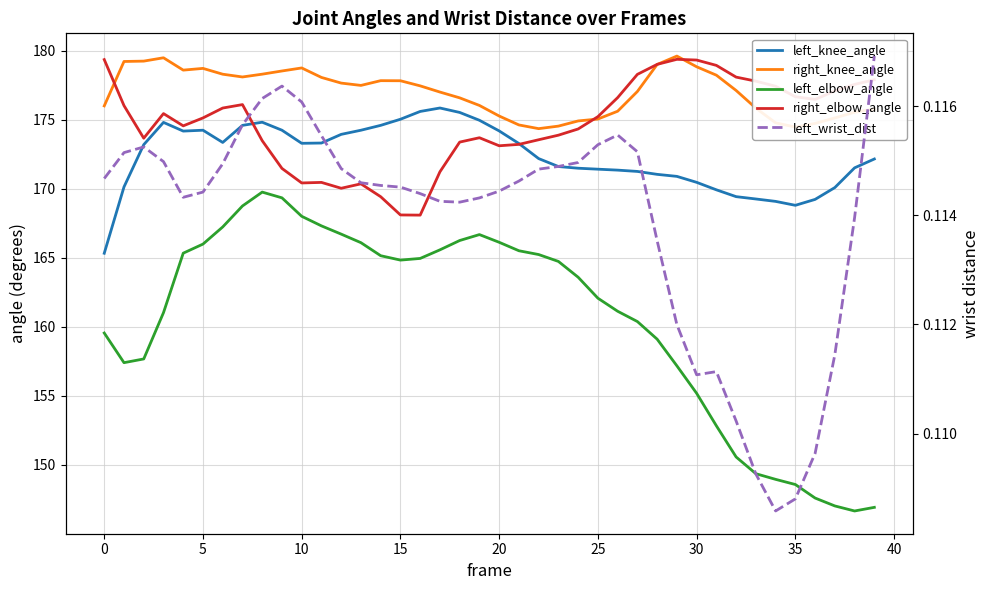

True or false: right_knee_angle and left_wrist_dist cross at least once.

False